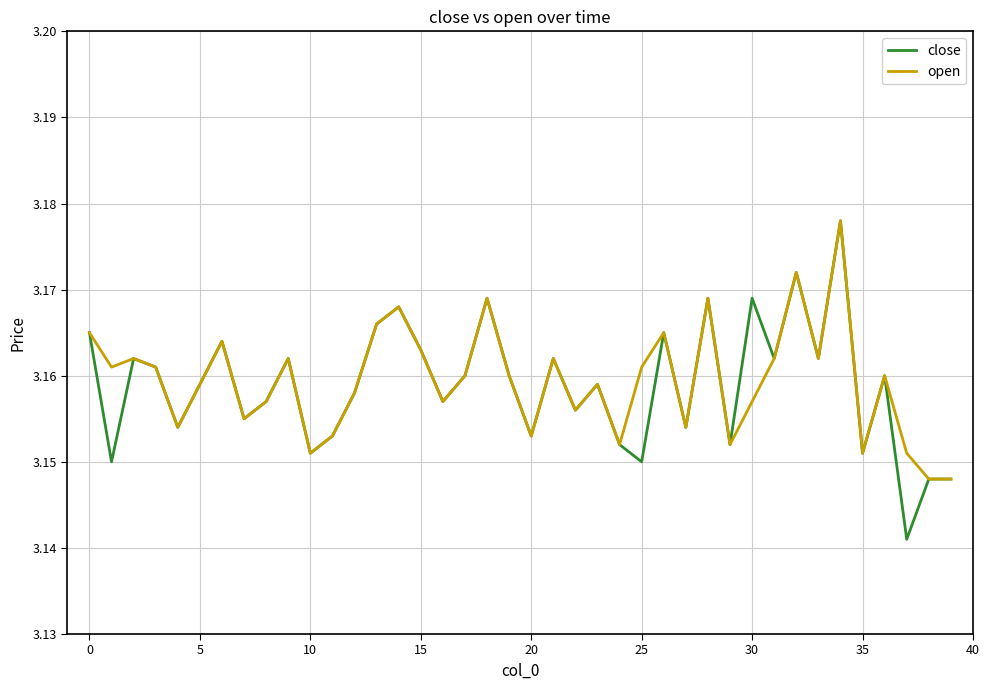

Which series has the largest range (max minus min)?

close